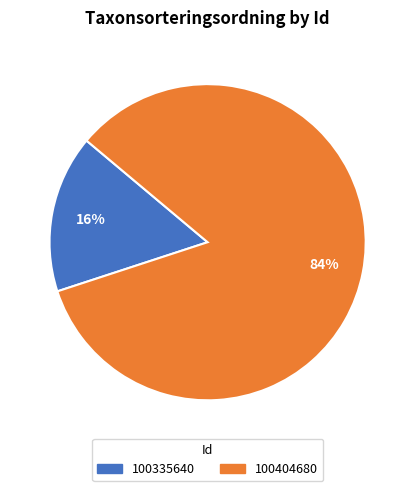

Which category accounts for the majority?

100404680